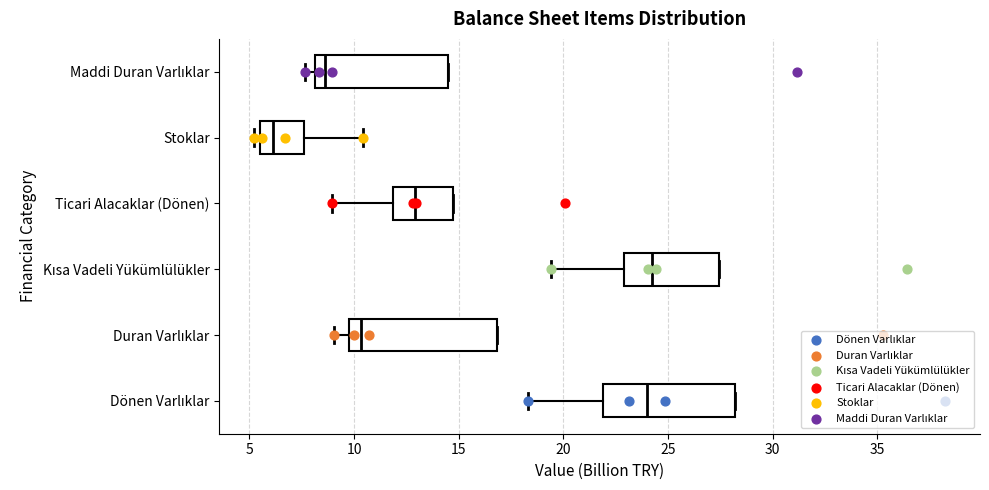

Comparing the boxes themselves (not the whiskers), which one is the widest?

Duran Varlıklar